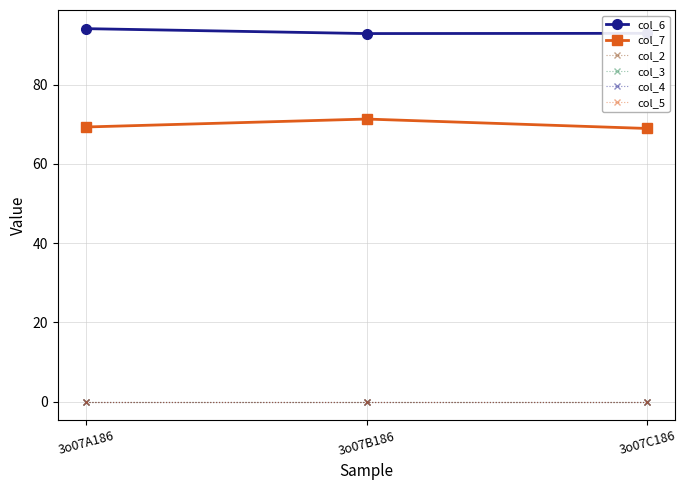

Reading left to right, extract all data points from this chart.

col_6: 94.1	92.9	93.0
col_7: 69.3	71.3	68.9
col_2: 0.0	0.0	0.0
col_3: 0.0	0.0	0.0
col_4: 0.0	0.0	0.0
col_5: 0.0	0.0	0.0